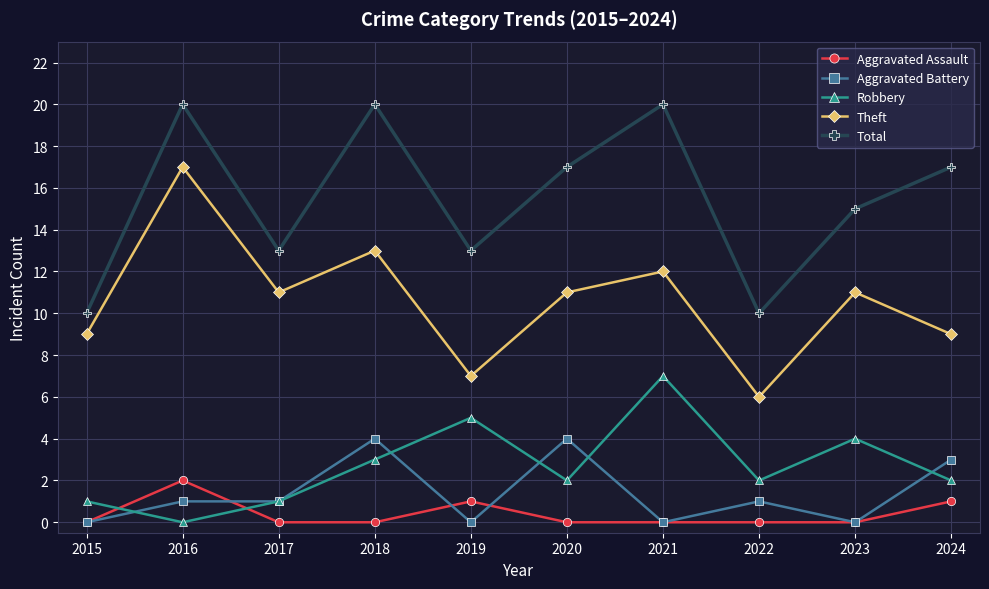

What is the sum of all Aggravated Battery values?

14